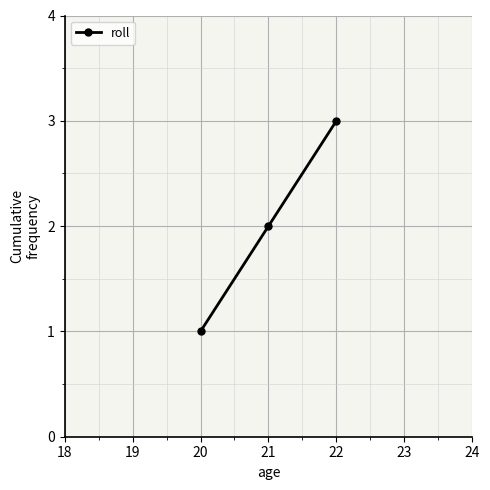

What is the change in value from 21 to 22?

+1